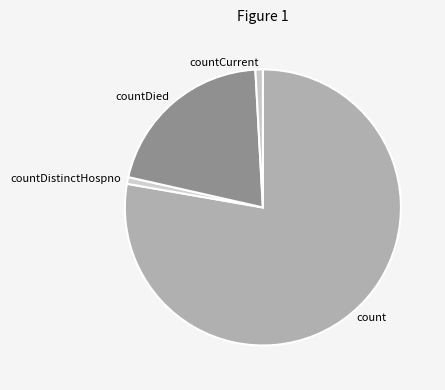

Is the sum of countDied and countDistinctHospno greater than half?

No